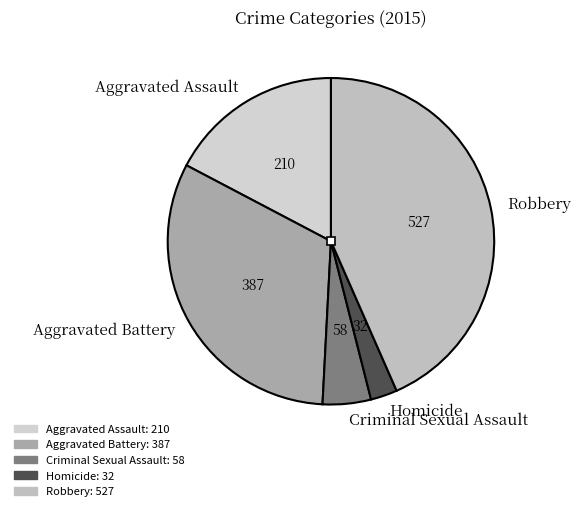

Rank the categories by value from lowest to highest.

Homicide, Criminal Sexual Assault, Aggravated Assault, Aggravated Battery, Robbery